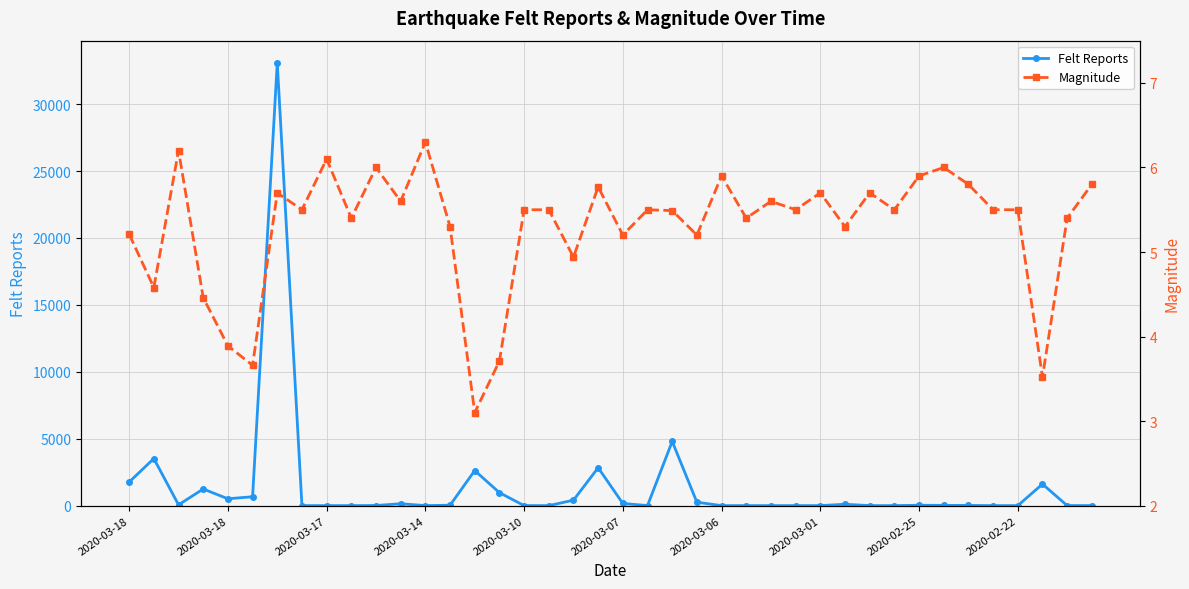

How many lines are shown in the chart?

2